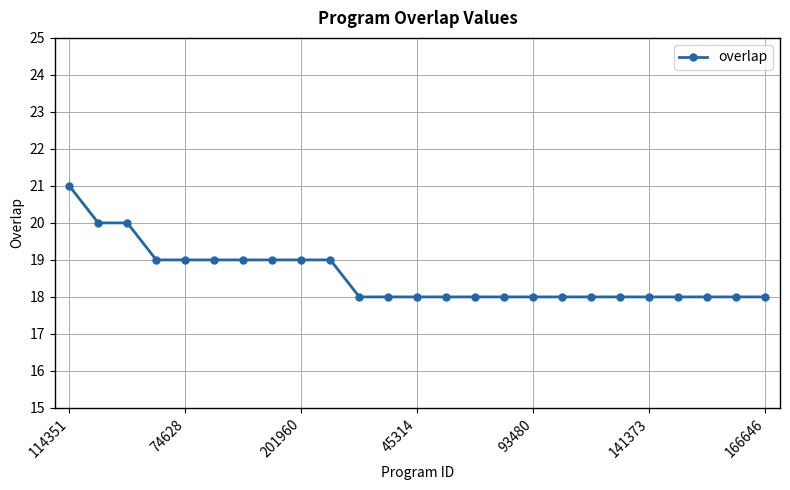

What is the average value?

19